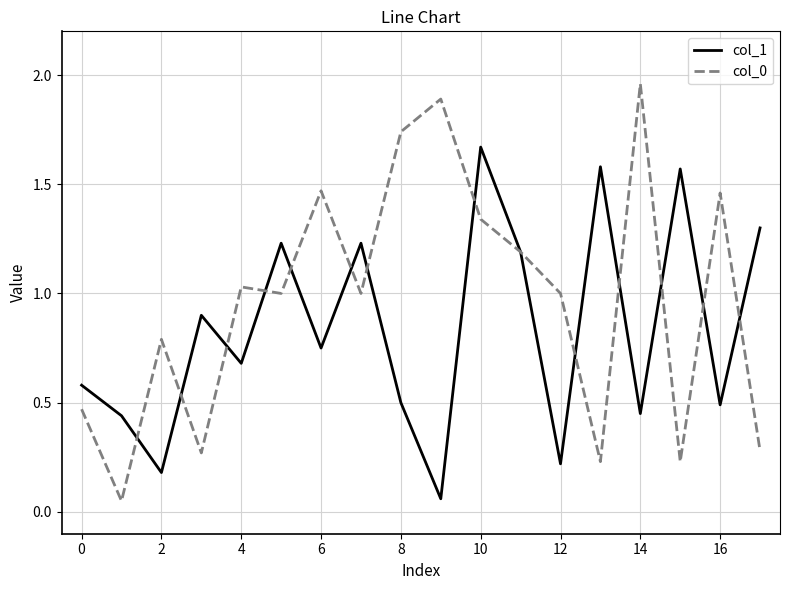

List the series in order of their overall mean, lowest first.

col_1, col_0